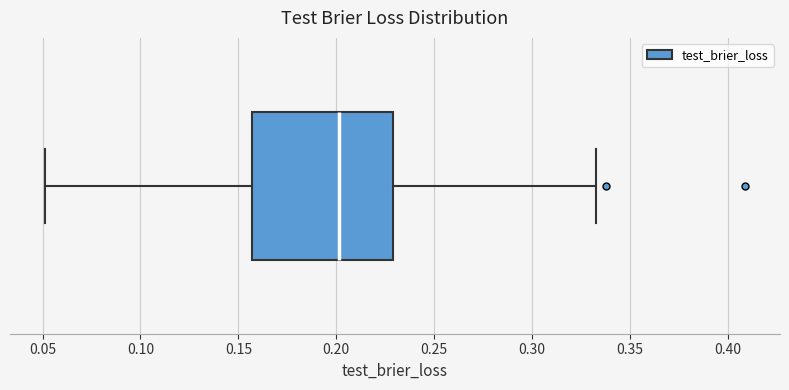

Read this box plot against the x-axis: the position of the median line, the range covered by the box, and the ends of both whiskers. The values are not printed on the chart, so give them approximately, as read against the axis.

median 0.200, box 0.155 to 0.230, whiskers 0.050 to 0.335